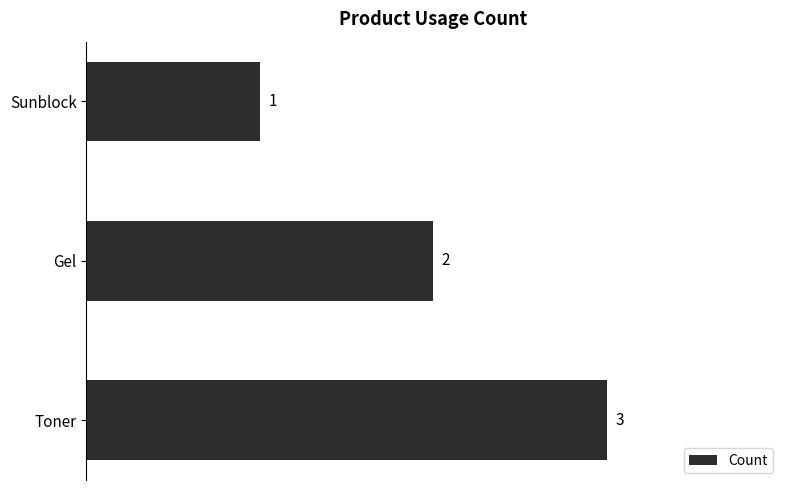

Reading top to bottom, extract all data points from this chart.

Sunblock=1	Gel=2	Toner=3